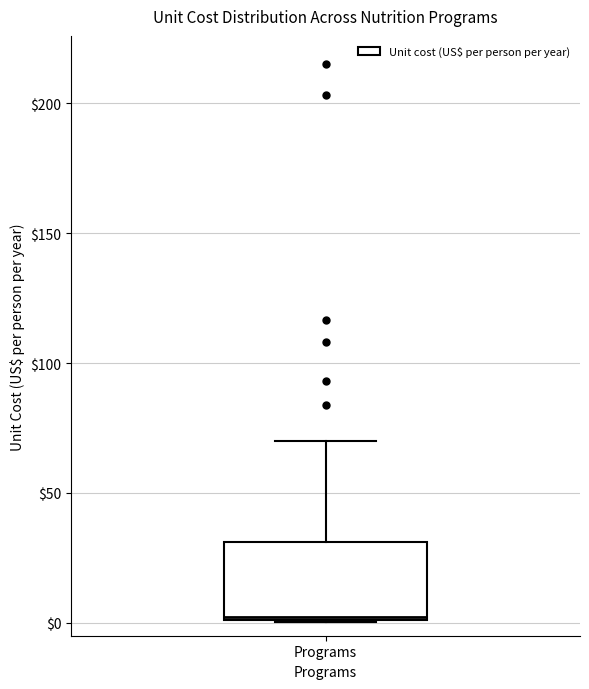

Transcribe this box plot: give where the median line is, the range the box spans, and where the two whiskers end, as read against the y-axis. The values are not printed on the chart, so give them approximately, as read against the axis.

median 0, box 0 to 30, whiskers 0 to 70